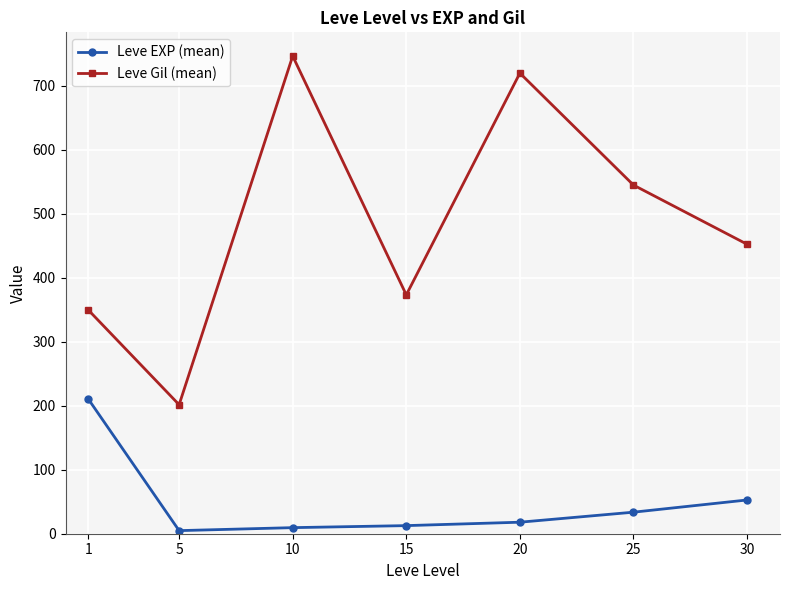

What is the value of the Leve EXP (mean) point at the 7th from the left?

52.8